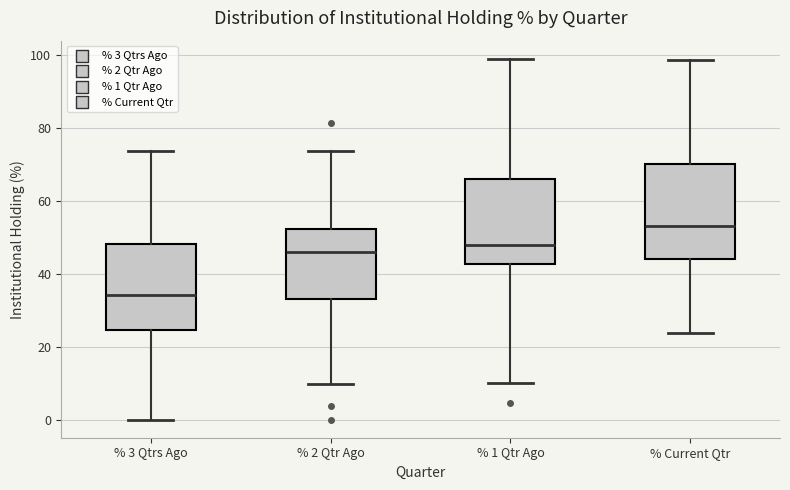

Where does the lower whisker of the box for % 3 Qtrs Ago end on the y-axis? The values are not printed on the chart, so give them approximately, as read against the axis.

0